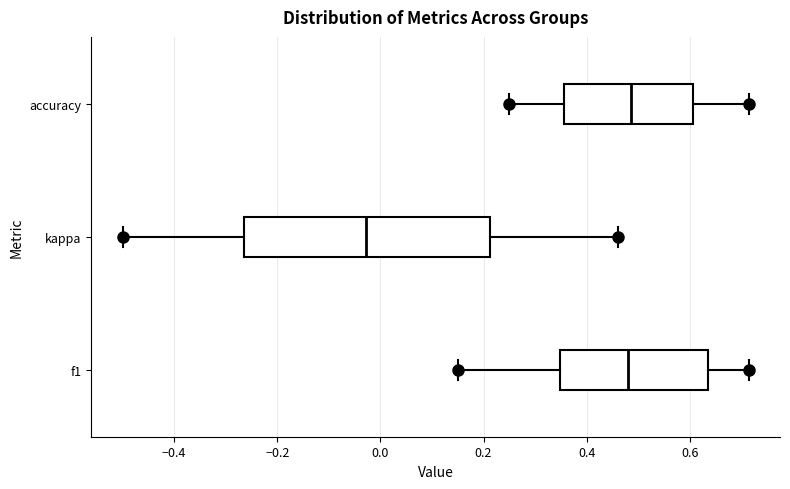

Reading bottom to top, read every box against the x-axis: the position of its median line, the range the box covers, and the ends of its whiskers. The values are not printed on the chart, so give them approximately, as read against the axis.

f1: median 0.48, box 0.34 to 0.64, whiskers 0.16 to 0.72
kappa: median -0.02, box -0.26 to 0.22, whiskers -0.50 to 0.46
accuracy: median 0.48, box 0.36 to 0.60, whiskers 0.26 to 0.72